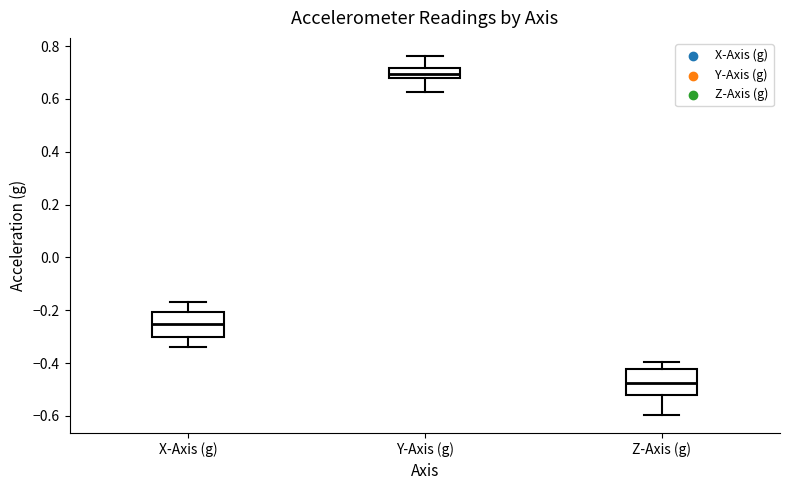

Reading left to right, read every box against the y-axis: the position of its median line, the range the box covers, and the ends of its whiskers. The values are not printed on the chart, so give them approximately, as read against the axis.

X-Axis (g): median -0.26, box -0.30 to -0.20, whiskers -0.34 to -0.16
Y-Axis (g): median 0.70, box 0.68 to 0.72, whiskers 0.62 to 0.76
Z-Axis (g): median -0.48, box -0.52 to -0.42, whiskers -0.60 to -0.40